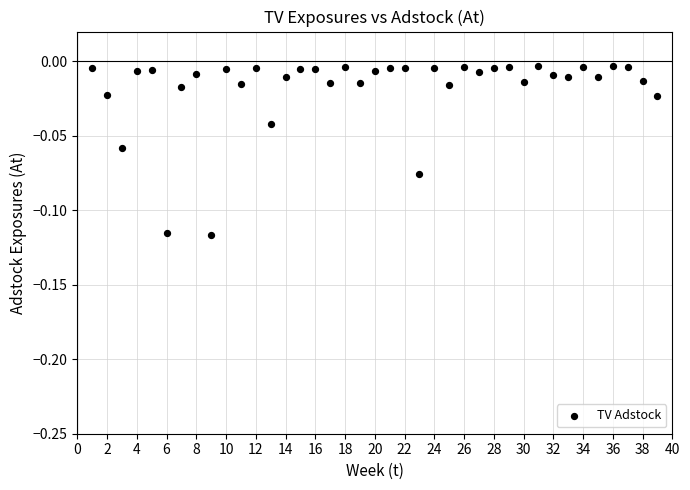

What is the range of X values (max minus min)?

38.0